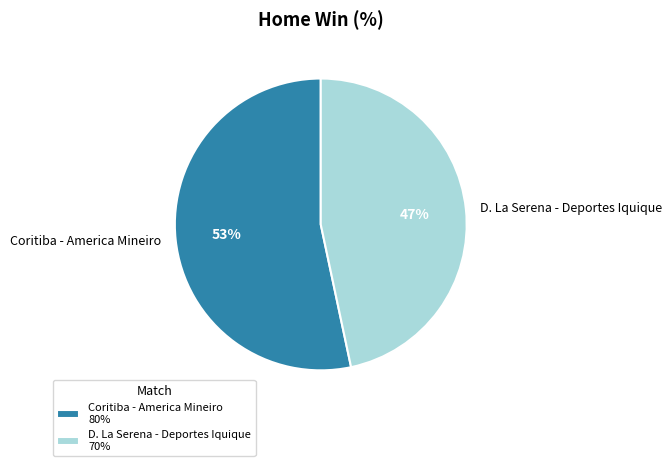

Which category has the biggest portion of the pie?

Coritiba - America Mineiro